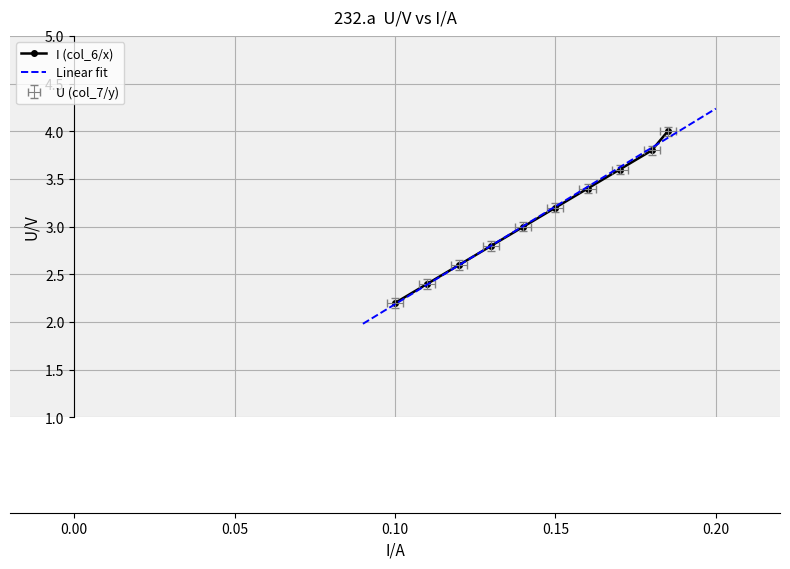

The I (col_6/x) series shows 3.8 at 9. True or false?

True